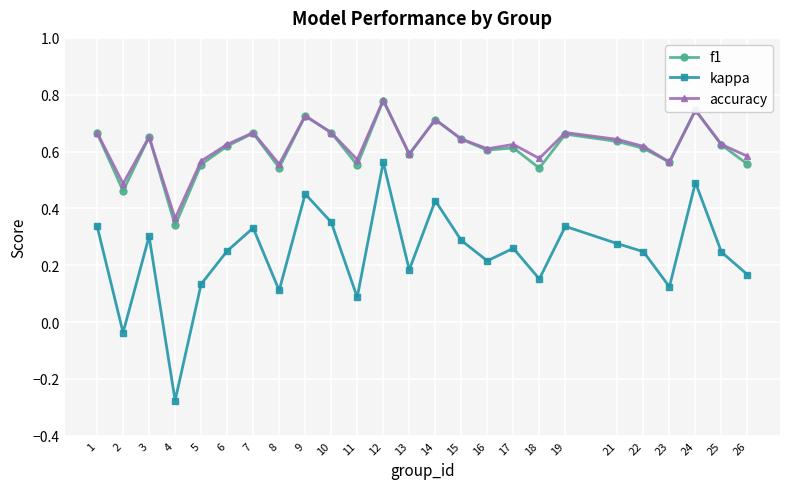

Is the value of accuracy at 16 greater than the value of kappa at 24?

Yes